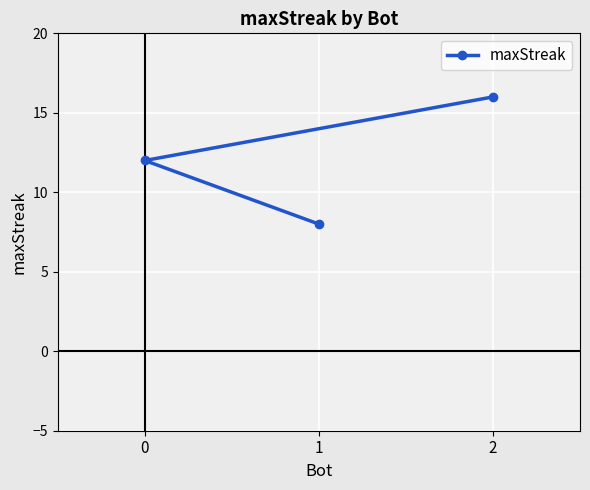

Reading right to left, extract all data points from this chart.

2=16	1=8	0=12